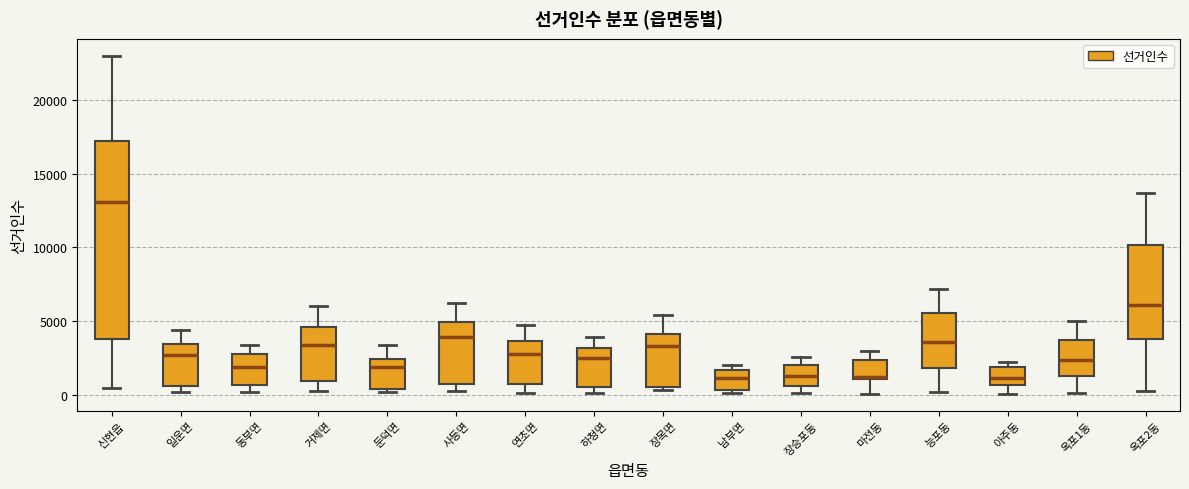

Where is the lower edge of the box for 신현읍 on the y-axis? The values are not printed on the chart, so give them approximately, as read against the axis.

4000